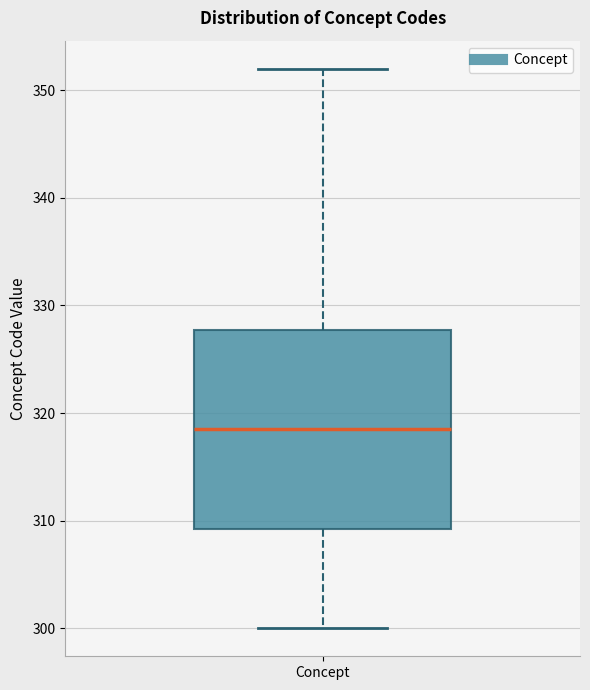

Read this box plot against the y-axis: the position of the median line, the range covered by the box, and the ends of both whiskers. The values are not printed on the chart, so give them approximately, as read against the axis.

median 319, box 309 to 328, whiskers 300 to 352